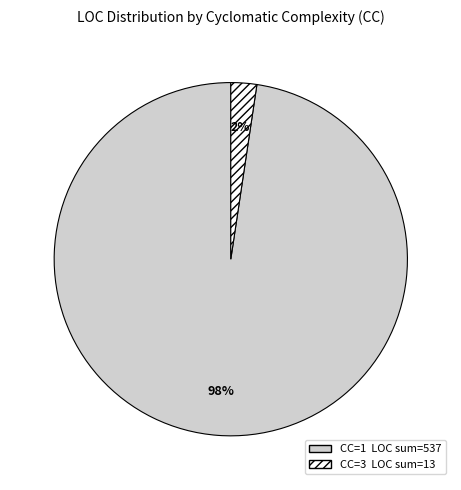

Is there a majority slice in this chart?

Yes